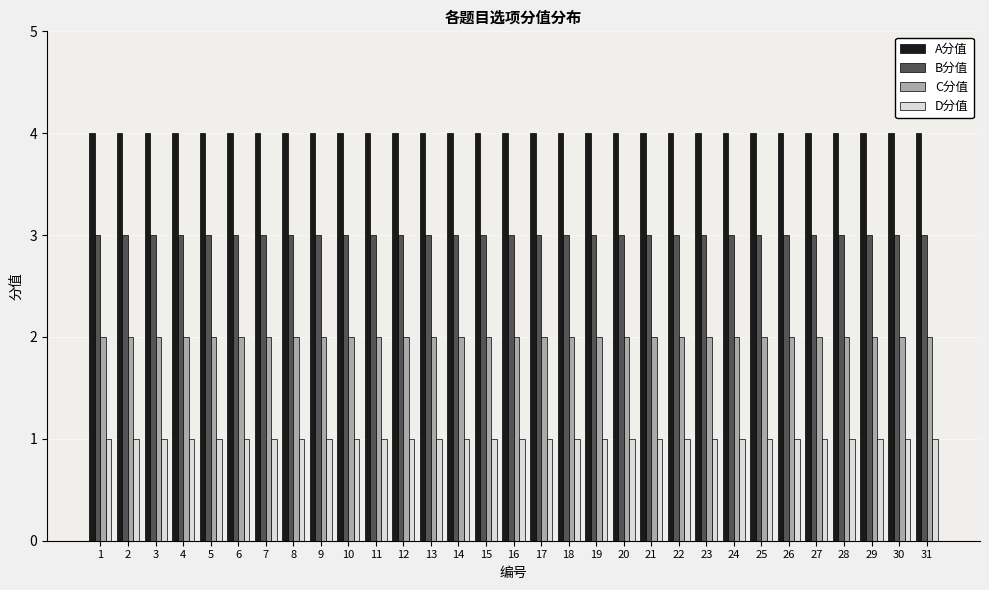

True or false: B分值 has a value of 4 at 1.

False